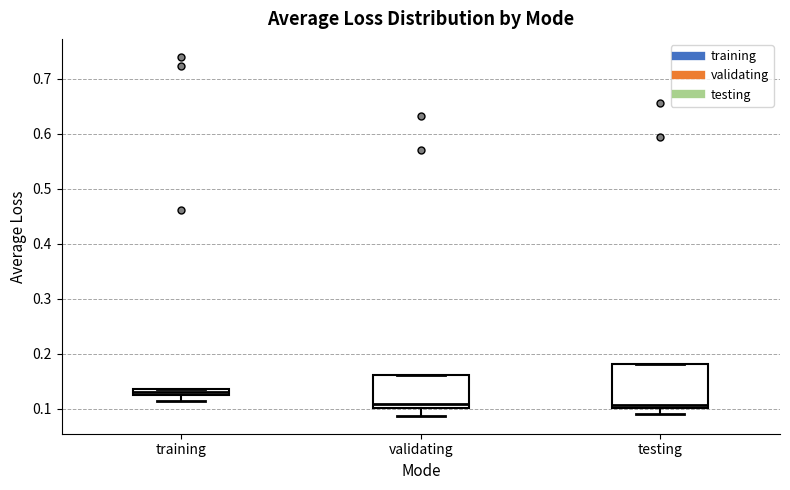

Which box has the highest median line?

training